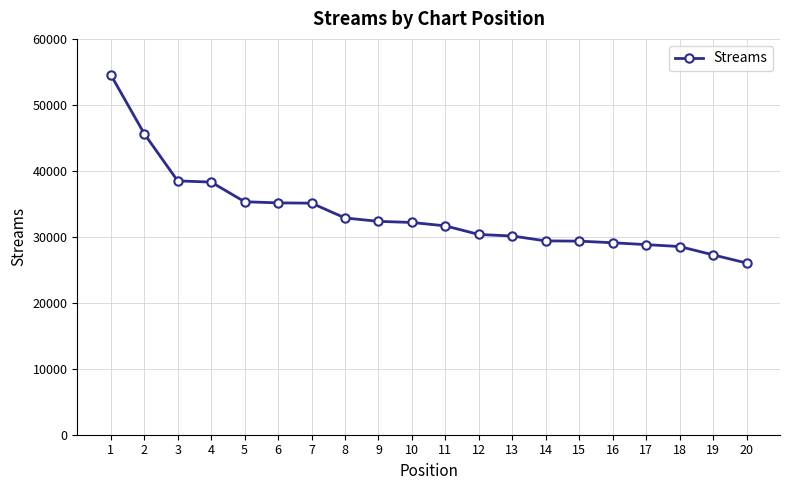

What is the change in value from 2 to 5?

-10318